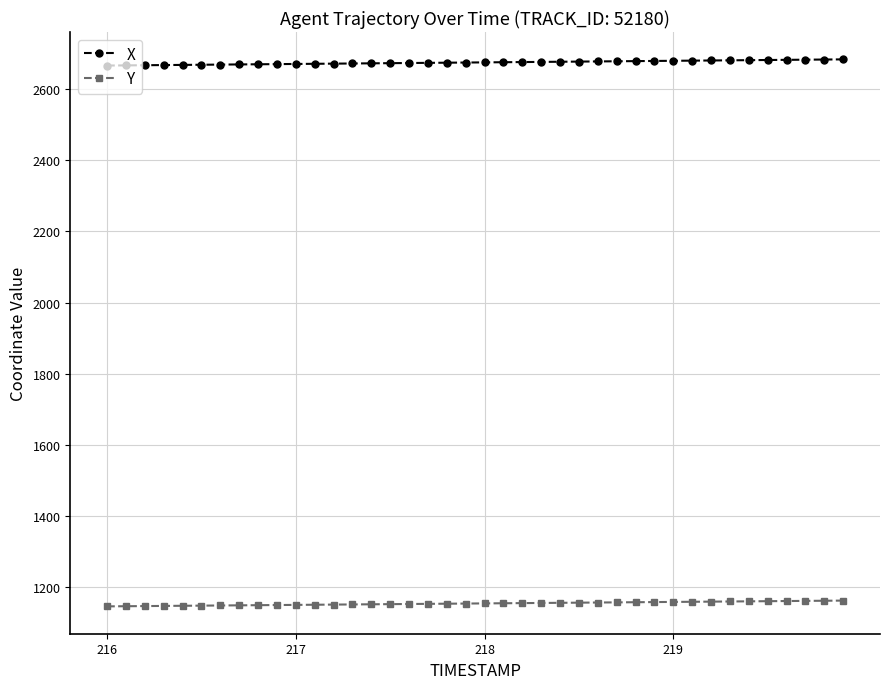

Count the number of categories in the chart.

40